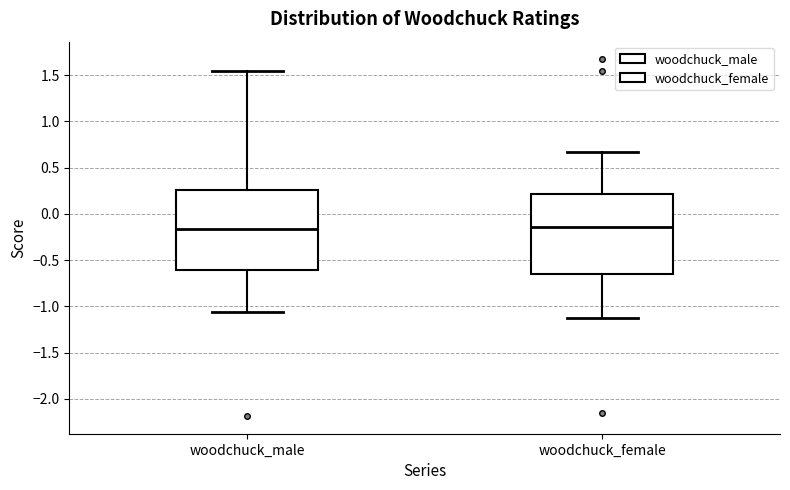

Where is the upper edge of the box for woodchuck_female on the y-axis? The values are not printed on the chart, so give them approximately, as read against the axis.

0.20